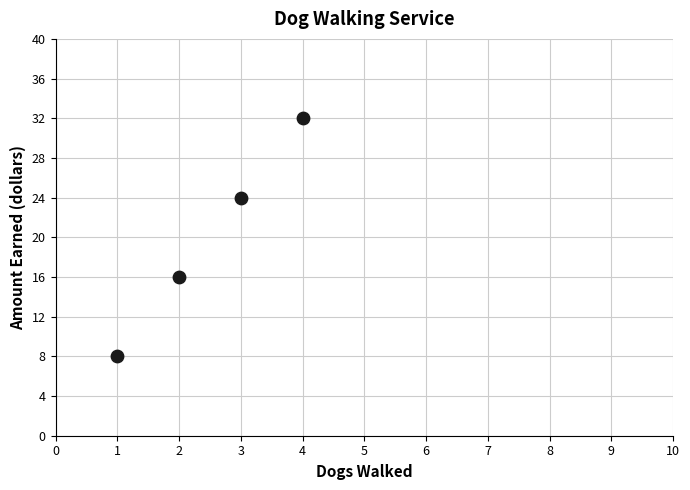

What is the range of X values (max minus min)?

3